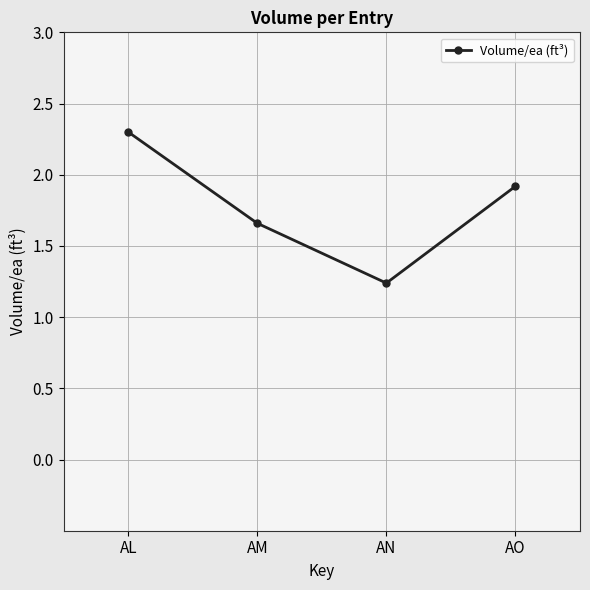

True or false: the data shows 3.7 at AL.

False